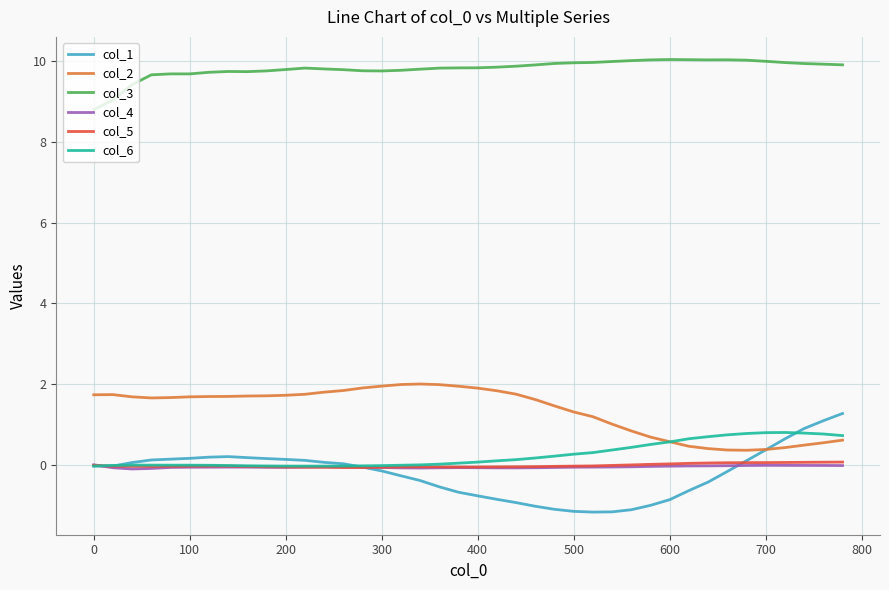

What is the lowest value of the col_2 series?

0.4